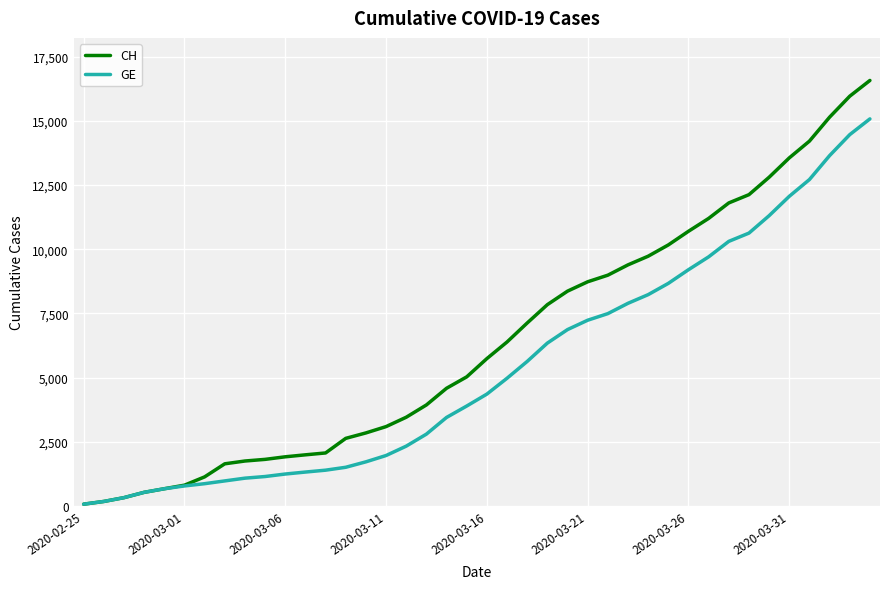

Which series has the largest range (max minus min)?

CH